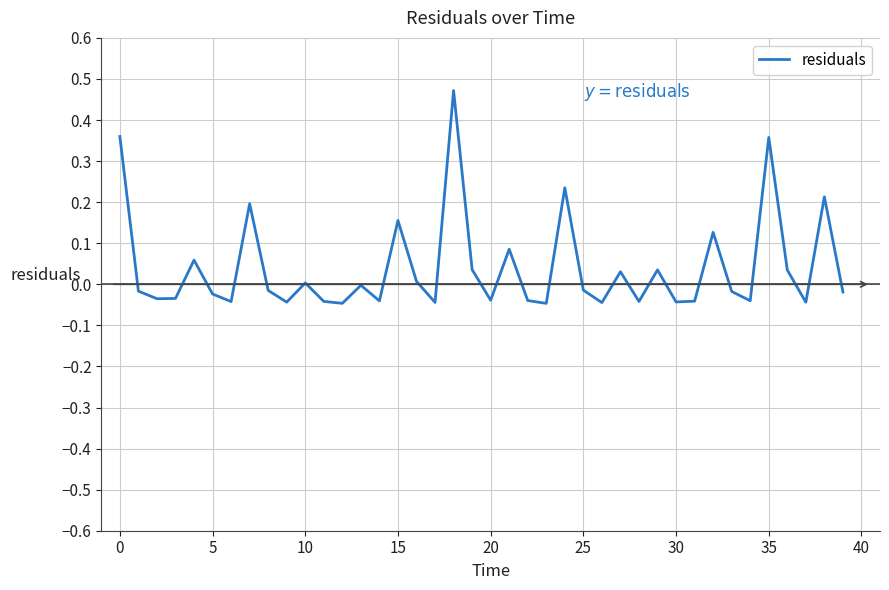

Does the chart display data point markers on the line(s)?

No